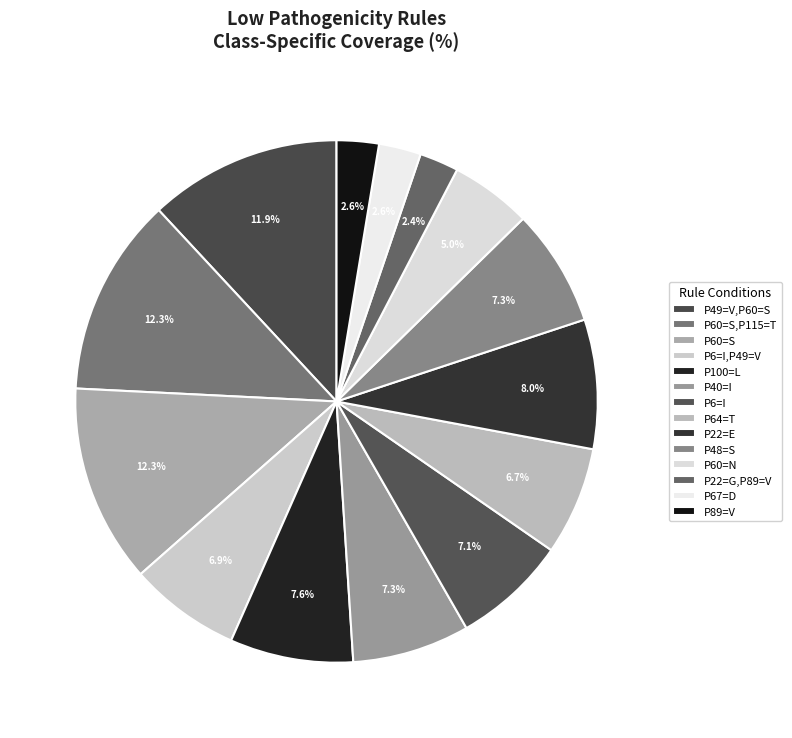

How many slices are in this pie chart?

14